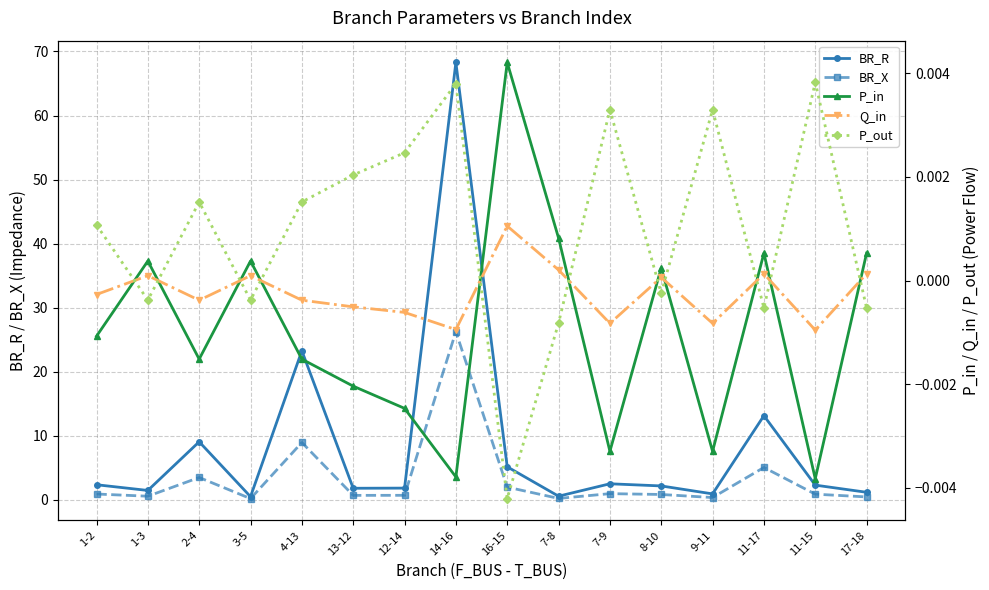

How many lines are shown in the chart?

5